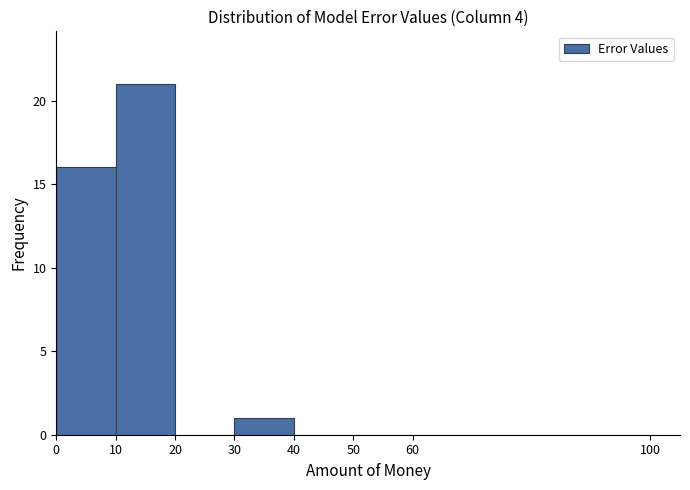

Reading left to right, transcribe this chart: for each bar, give the range it covers on the x-axis and its height. The values are not printed on the chart, so give them approximately, as read against the axis.

0 to 10: 16
10 to 20: 21
20 to 30: 0
30 to 40: 1
40 to 50: 0
50 to 60: 0
60 to 100: 0